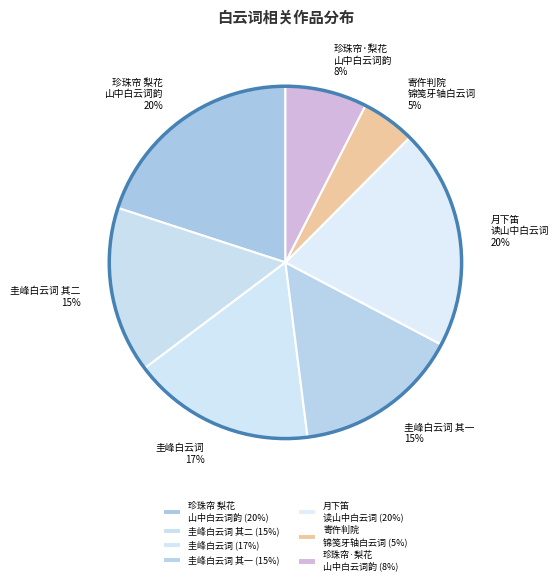

Rank the categories by value from highest to lowest.

月下笛 读山中白云词感怀玉田生，即用其赠仇山村韵, 珍珠帘 梨花，山中白云词韵, 圭峰白云词, 圭峰白云词 其二, 圭峰白云词 其一, 珍珠帘·梨花，山中白云词韵, 寄仵判院·锦笺牙轴白云词